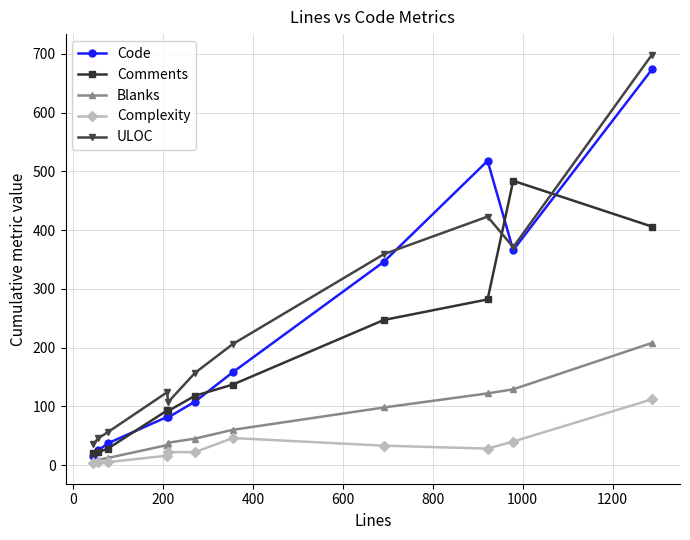

True or false: Code has more than 0 interior local peaks.

True